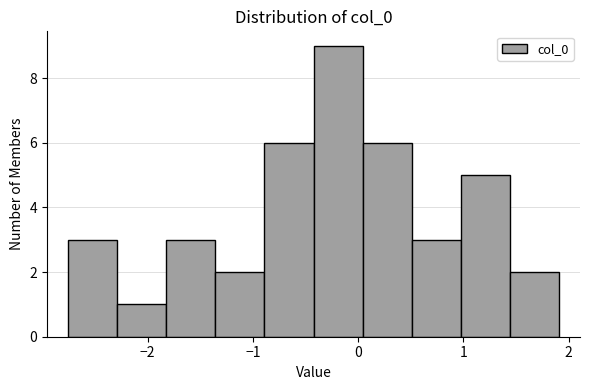

How tall is the bar that spans -0.9 to -0.4 on the x-axis? Neither the bar edges nor the heights are printed on the chart, so give them approximately, as read against the axes.

6